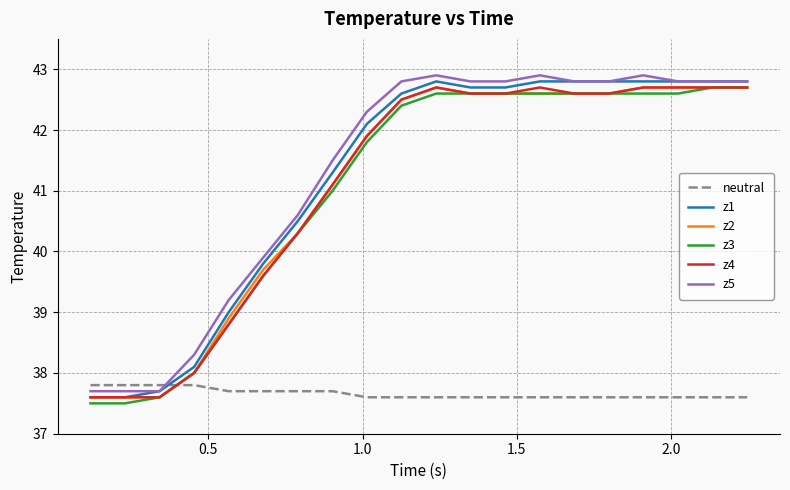

How many intersections are there between z4 and neutral?

1